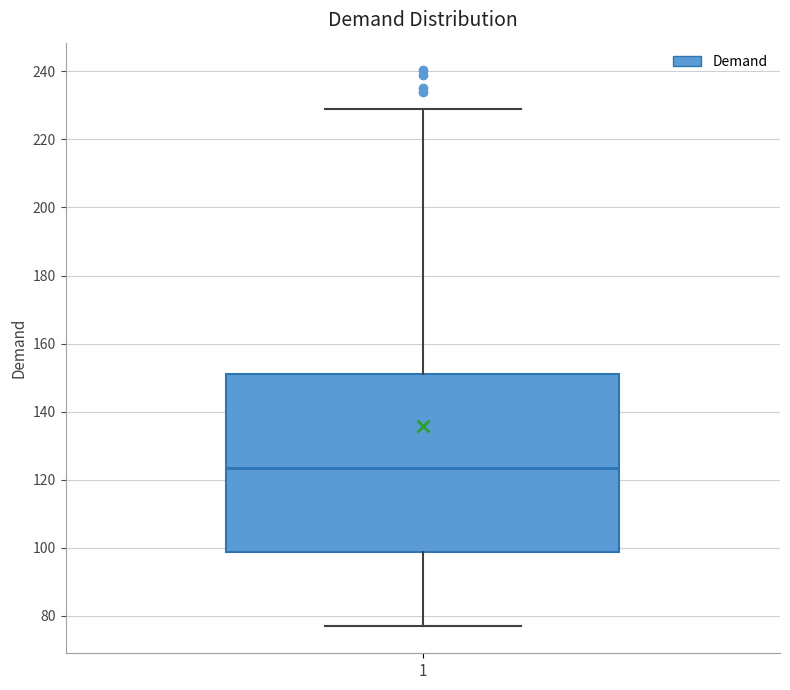

Where does the lower whisker of the box at x = 1 end on the y-axis? The values are not printed on the chart, so give them approximately, as read against the axis.

78